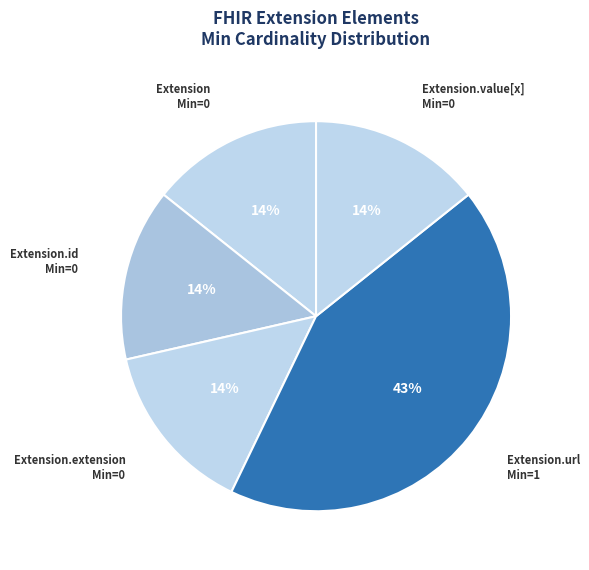

How many segments does this pie chart have?

5